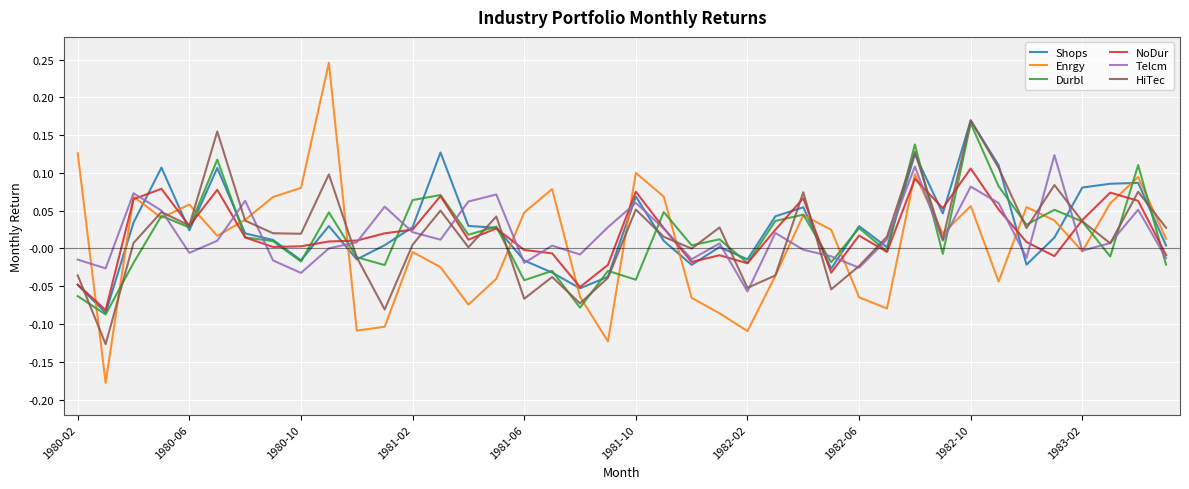

What is the sum of all NoDur values?

0.8